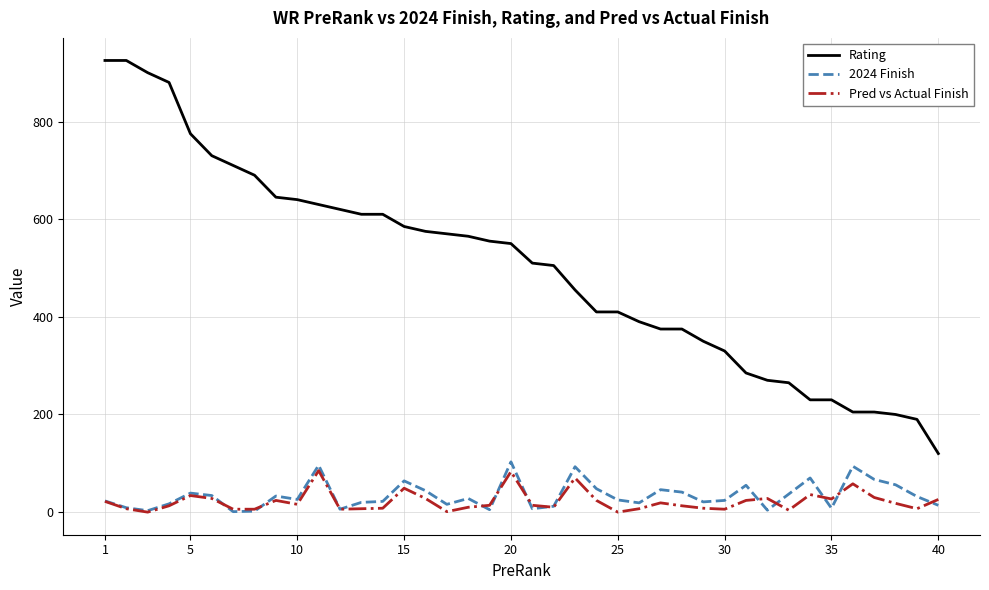

What is the lowest value of the Rating series?

120